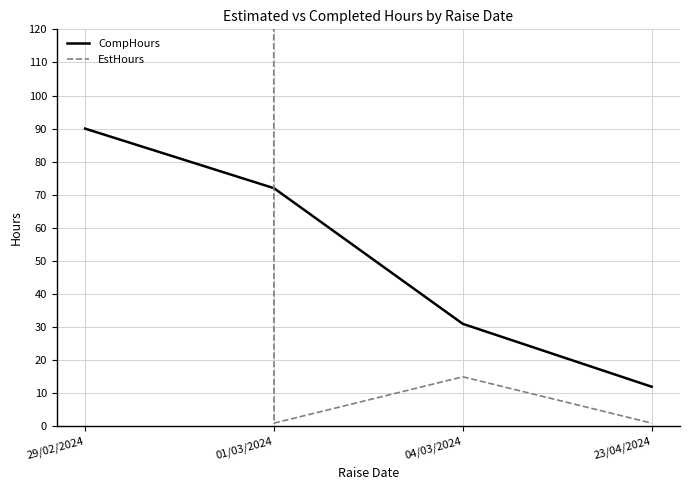

How many lines are shown in the chart?

2